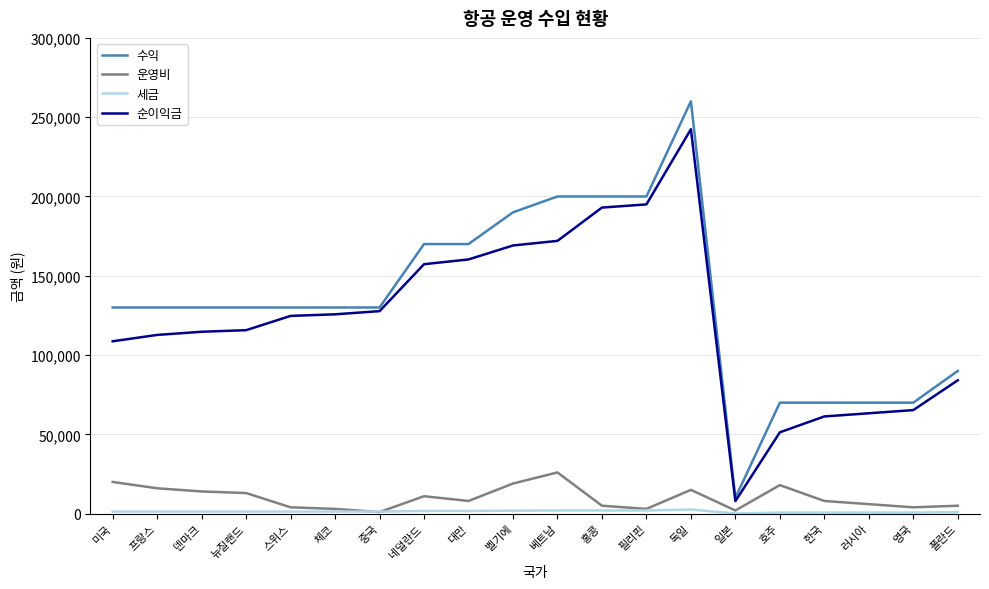

At which category is the sum across all series the highest?

독일